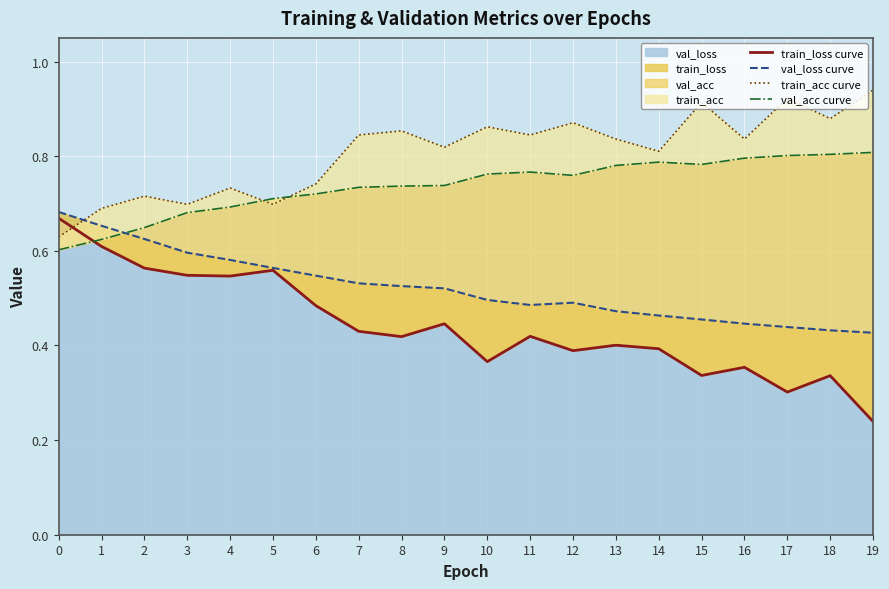

What is the value of the val_loss curve point at the 8th from the left?

0.5